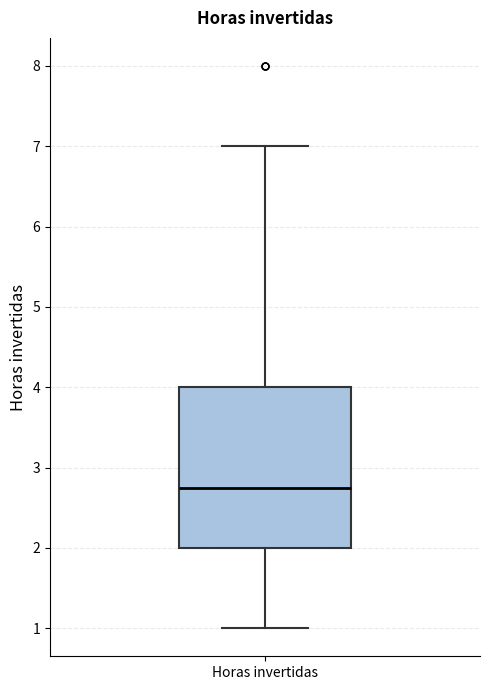

Transcribe this box plot: give where the median line is, the range the box spans, and where the two whiskers end, as read against the y-axis. The values are not printed on the chart, so give them approximately, as read against the axis.

median 2.8, box 2.0 to 4.0, whiskers 1.0 to 7.0